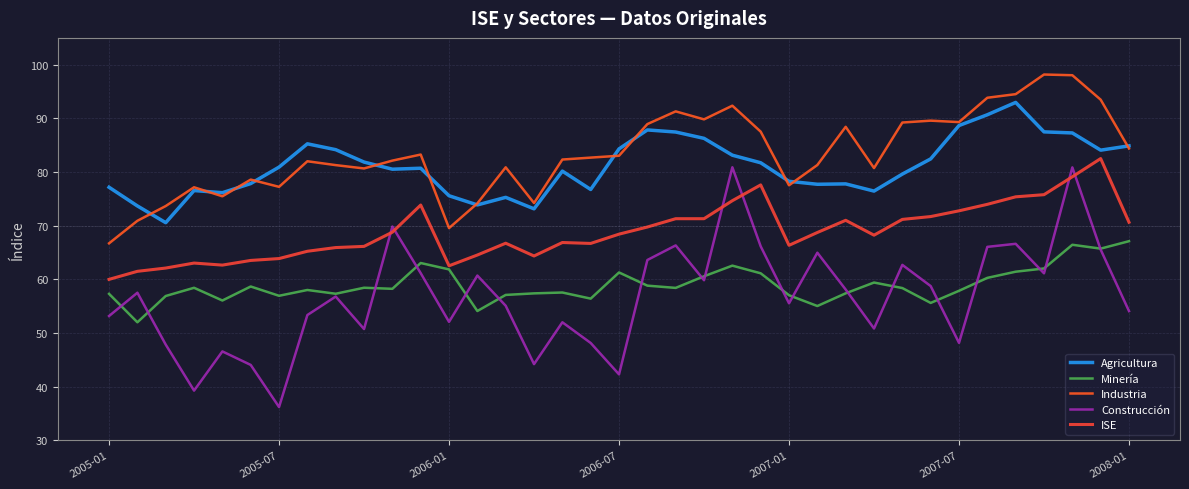

Is this an area chart (filled region under the line)?

No